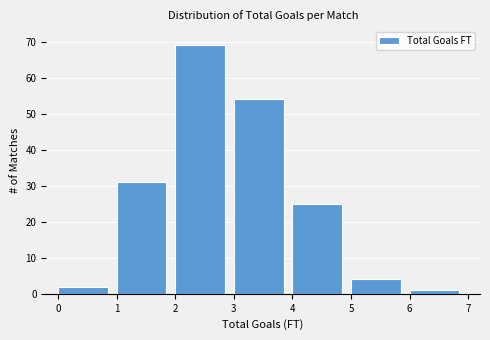

Reading left to right, transcribe this chart: for each bar, give the range it covers on the x-axis and its height. The values are not printed on the chart, so give them approximately, as read against the axis.

0 to 1: 2
1 to 2: 31
2 to 3: 69
3 to 4: 54
4 to 5: 25
5 to 6: 4
6 to 7: 1